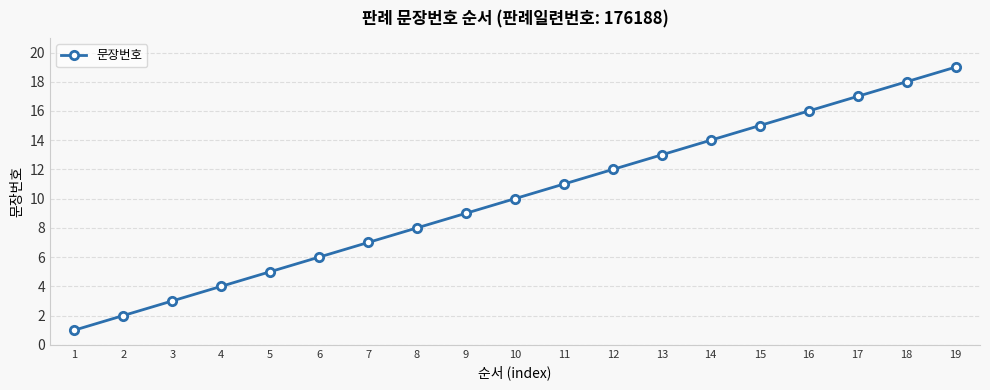

The value at 6 is 8. True or false?

False